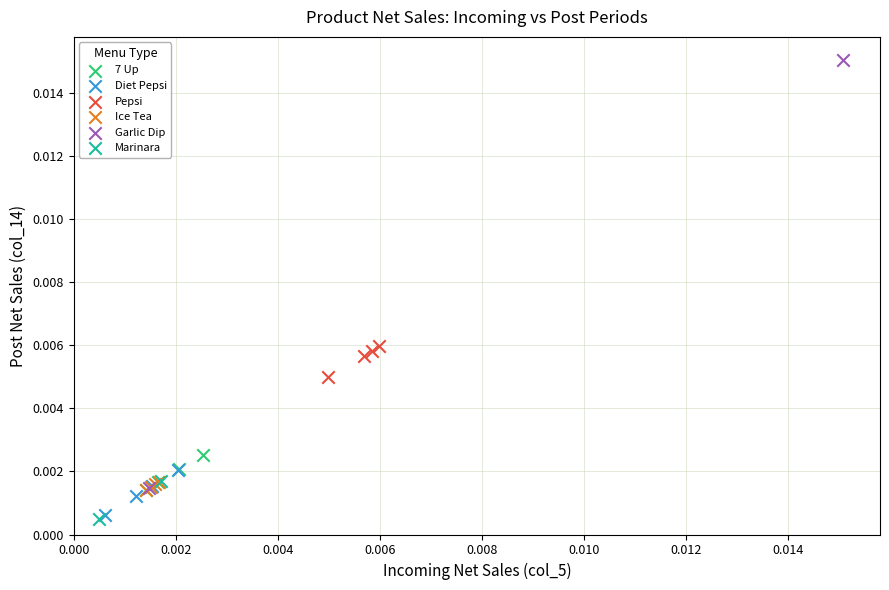

What are all the series names shown in the legend?

7 Up, Diet Pepsi, Pepsi, Ice Tea, Garlic Dip, Marinara